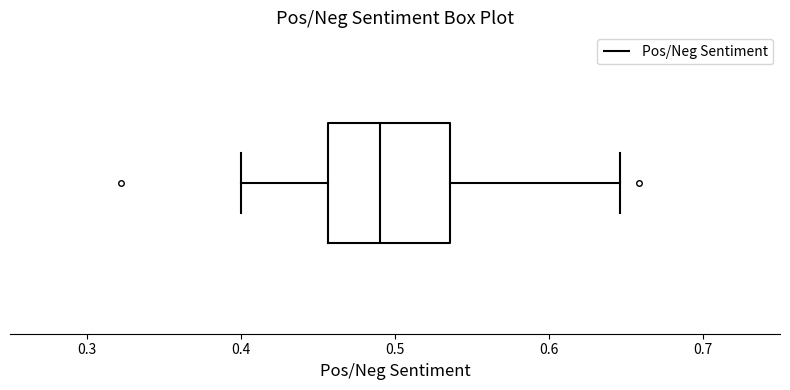

Transcribe this box plot: give where the median line is, the range the box spans, and where the two whiskers end, as read against the x-axis. The values are not printed on the chart, so give them approximately, as read against the axis.

median 0.49, box 0.46 to 0.54, whiskers 0.40 to 0.65